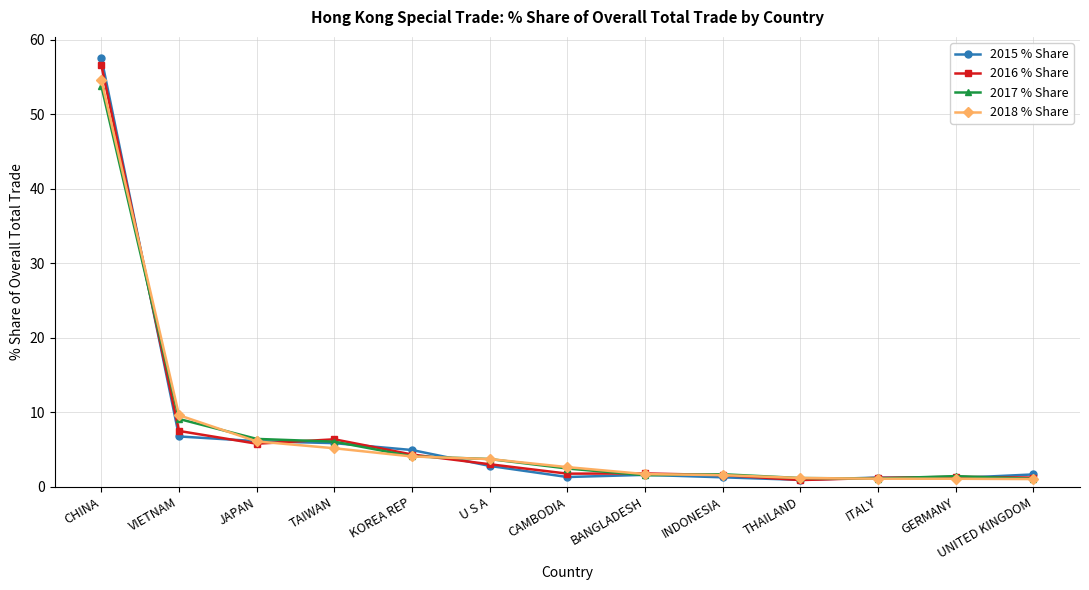

Which series has the widest spread of values?

2015 % Share